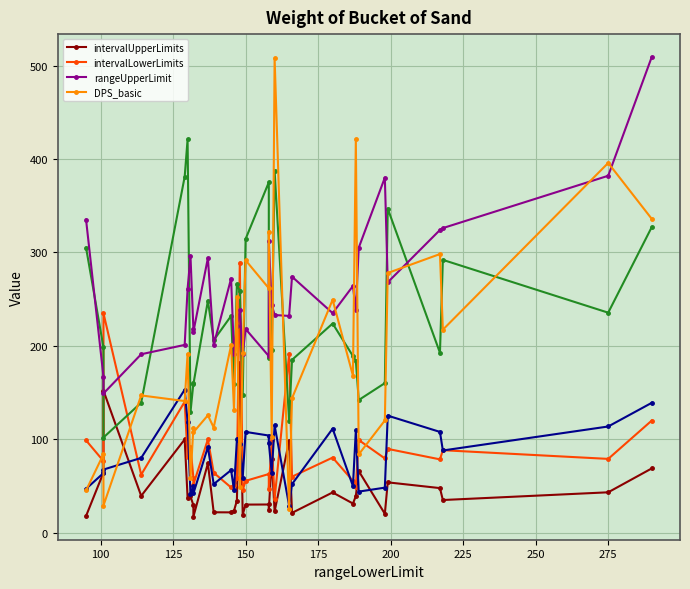

What is the difference between the maximum and second lowest values in the intervalLowerLimits series?

243.2